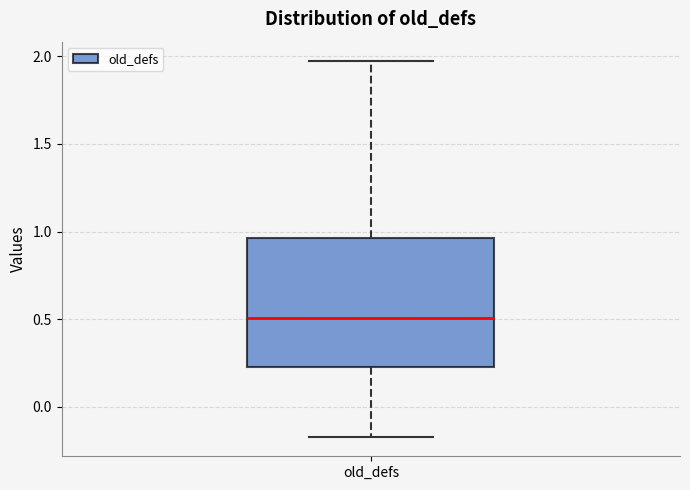

Read this box plot against the y-axis: the position of the median line, the range covered by the box, and the ends of both whiskers. The values are not printed on the chart, so give them approximately, as read against the axis.

median 0.50, box 0.25 to 0.95, whiskers -0.15 to 2.00